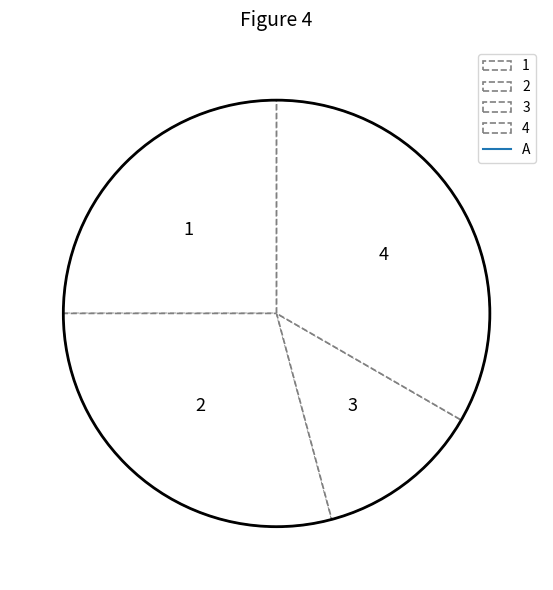

Rank the categories by value from lowest to highest.

3, 1, 2, 4